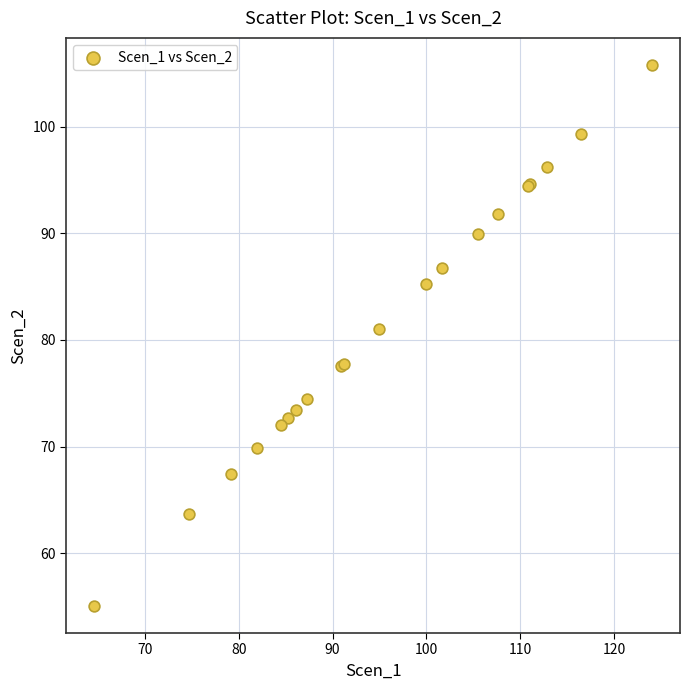

What Y value in the scatter plot is closest to 80?

81.0